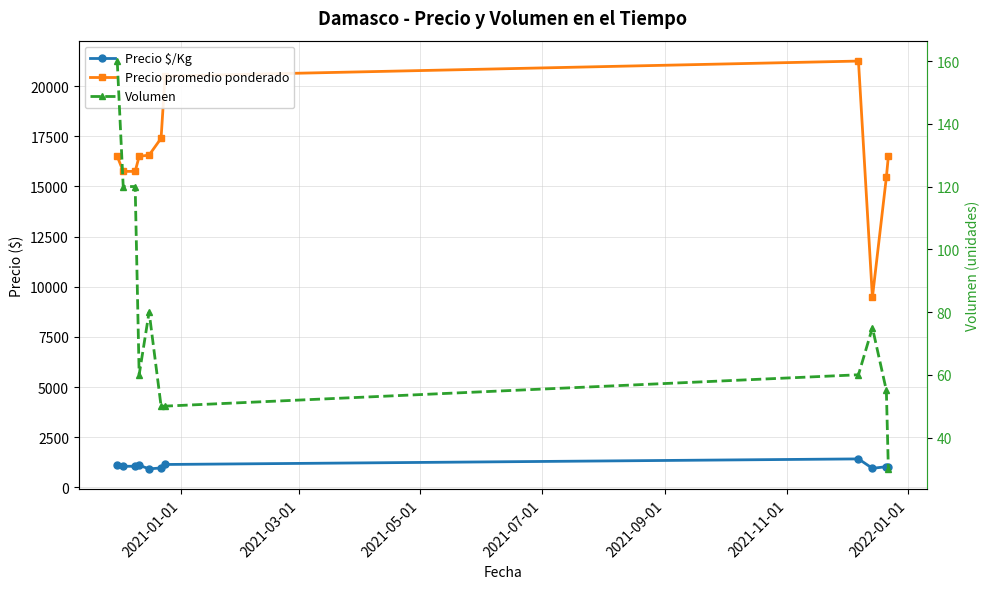

What is the greatest value displayed?

21250